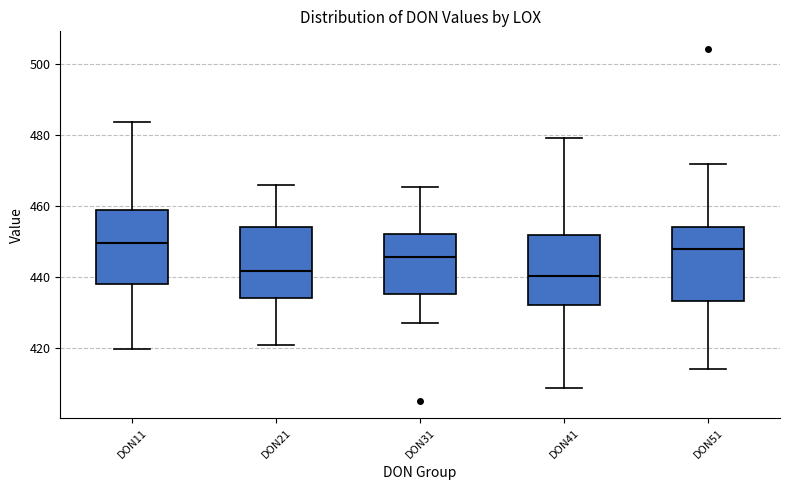

Where is the upper edge of the box for DON51 on the y-axis? The values are not printed on the chart, so give them approximately, as read against the axis.

454